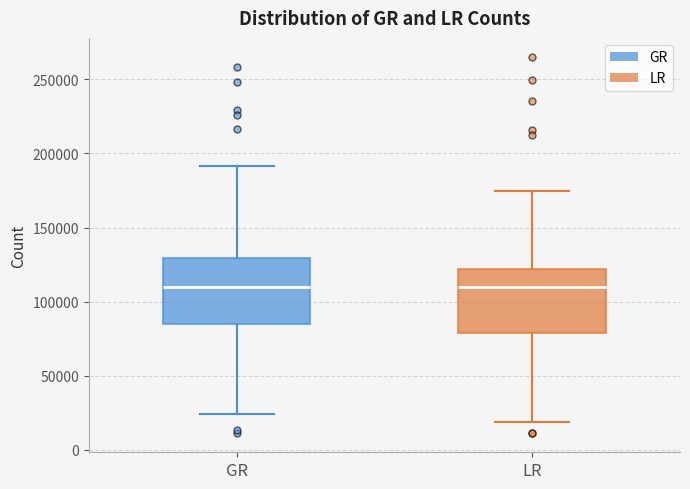

Where does the median line of the box for GR sit on the y-axis? The values are not printed on the chart, so give them approximately, as read against the axis.

110000